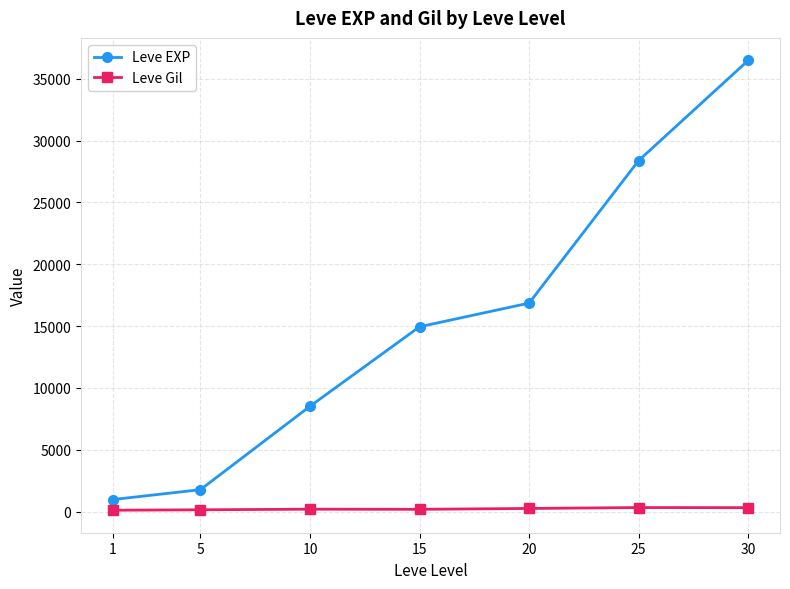

Which series has the widest spread of values?

Leve EXP